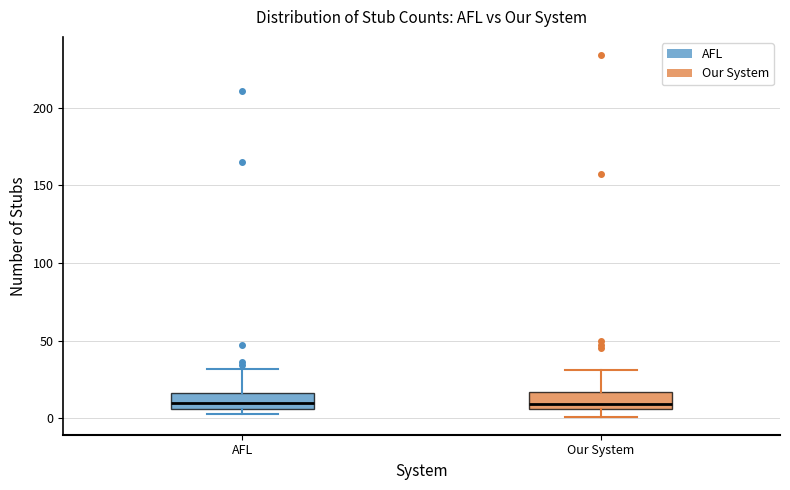

Reading left to right, transcribe this box plot: for each box, give where its median line is, the range the box spans, and where its two whiskers end, as read against the y-axis. The values are not printed on the chart, so give them approximately, as read against the axis.

AFL: median 10, box 5 to 15, whiskers 5 (just below the box's lower edge) to 30
Our System: median 10, box 5 to 15, whiskers 0 to 30